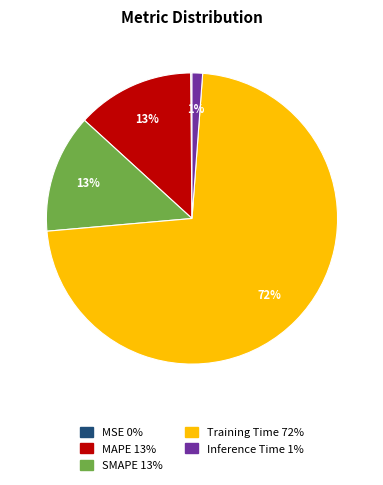

Is Inference Time the majority of the pie?

No